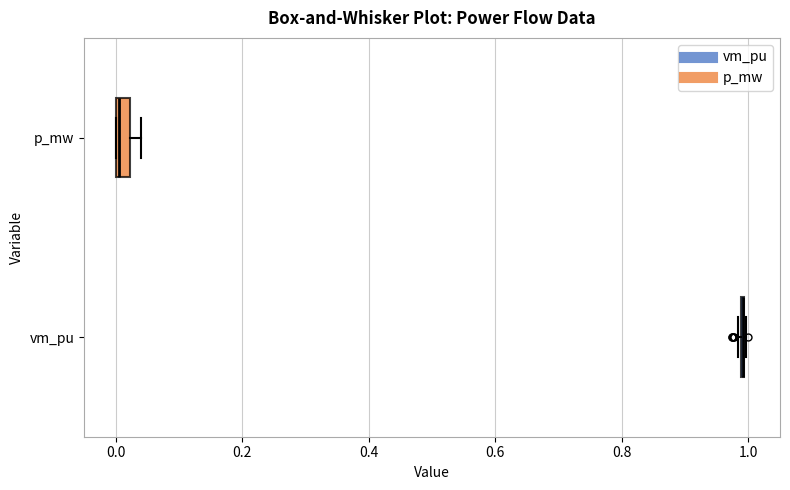

Where is the left edge of the box for p_mw on the x-axis? The values are not printed on the chart, so give them approximately, as read against the axis.

0.00